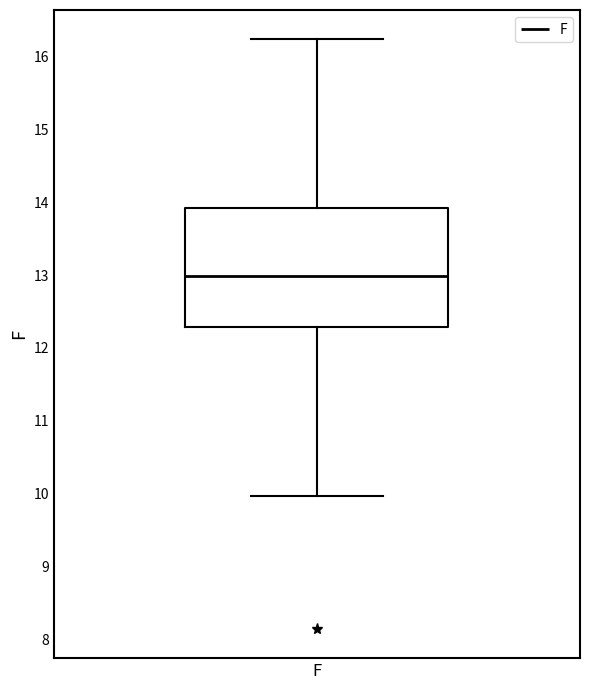

Transcribe this box plot: give where the median line is, the range the box spans, and where the two whiskers end, as read against the y-axis. The values are not printed on the chart, so give them approximately, as read against the axis.

median 13.0, box 12.3 to 13.9, whiskers 10.0 to 16.2